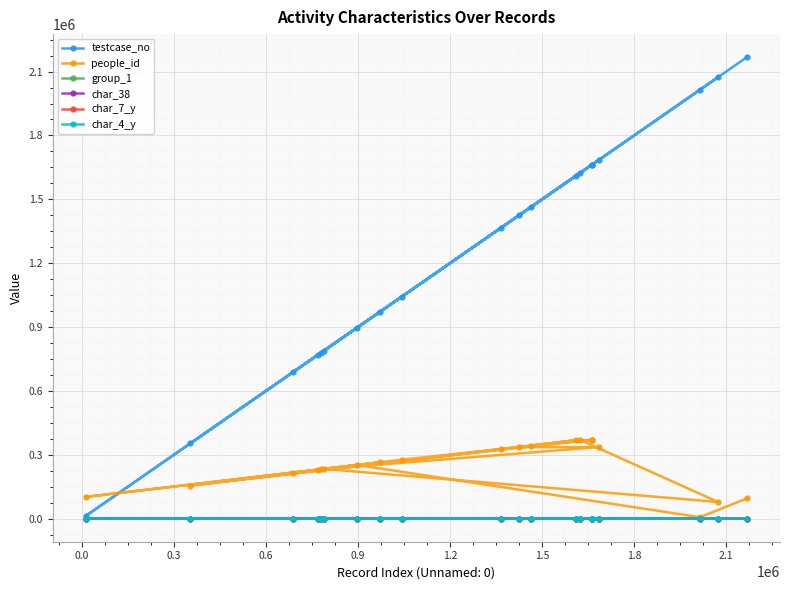

Which series has the largest total across all categories?

testcase_no